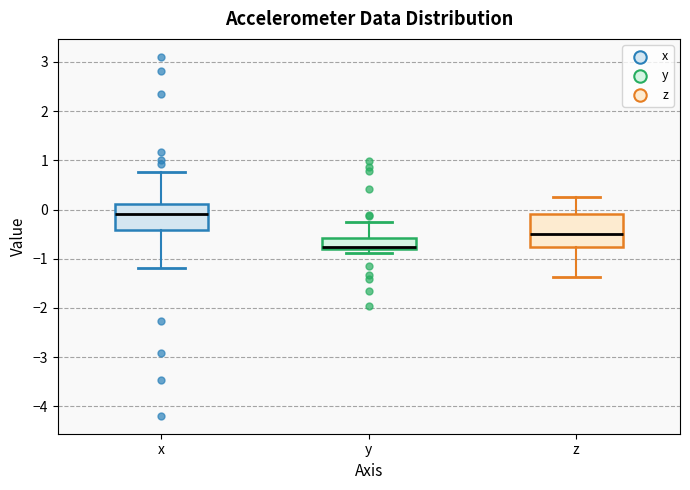

Reading left to right, transcribe this box plot: for each box, give where its median line is, the range the box spans, and where its two whiskers end, as read against the y-axis. The values are not printed on the chart, so give them approximately, as read against the axis.

x: median -0.1, box -0.4 to 0.1, whiskers -1.2 to 0.8
y: median -0.8 (just above the box's lower edge), box -0.8 to -0.6, whiskers -0.9 to -0.2
z: median -0.5, box -0.8 to -0.1, whiskers -1.4 to 0.3